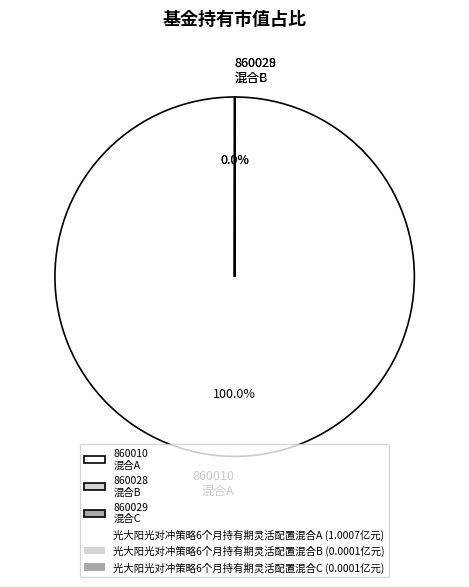

Which slice is the largest?

860010 混合A